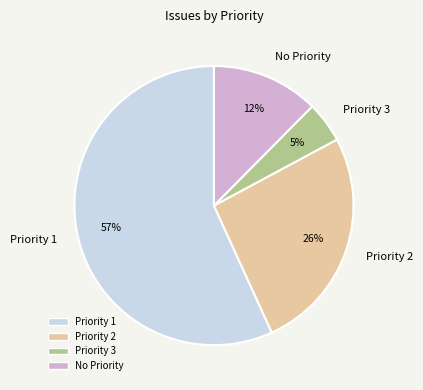

To the nearest percent, what portion does Priority 1 represent?

57%